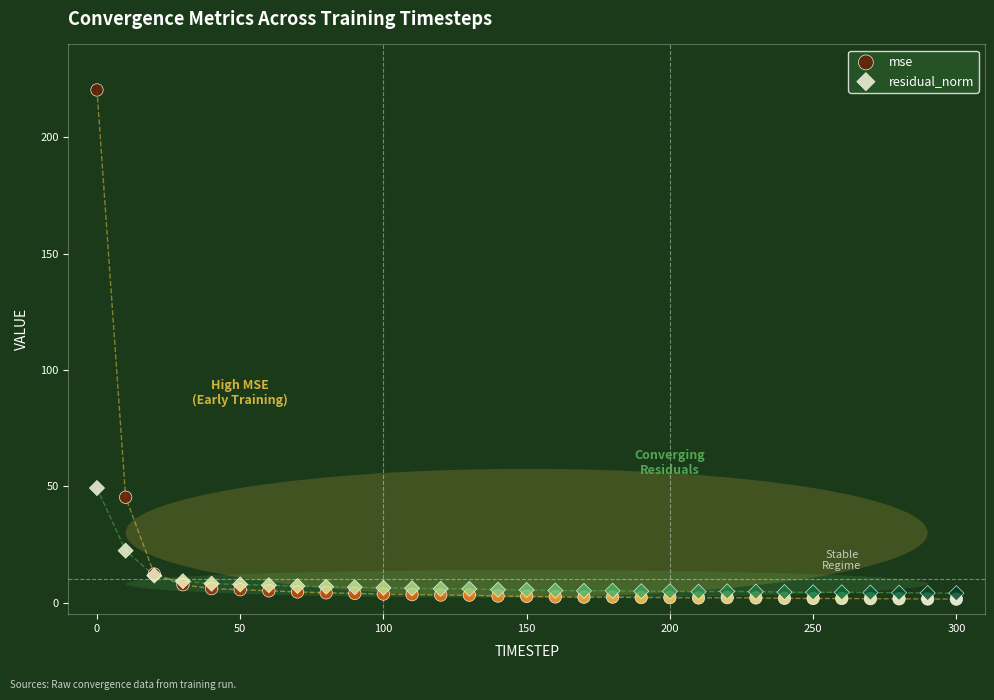

In the residual_norm series, what Y value is closest to 26?

22.3